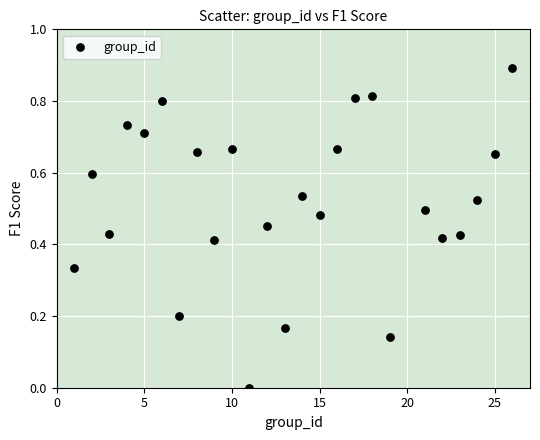

What is the range of X values (max minus min)?

25.0